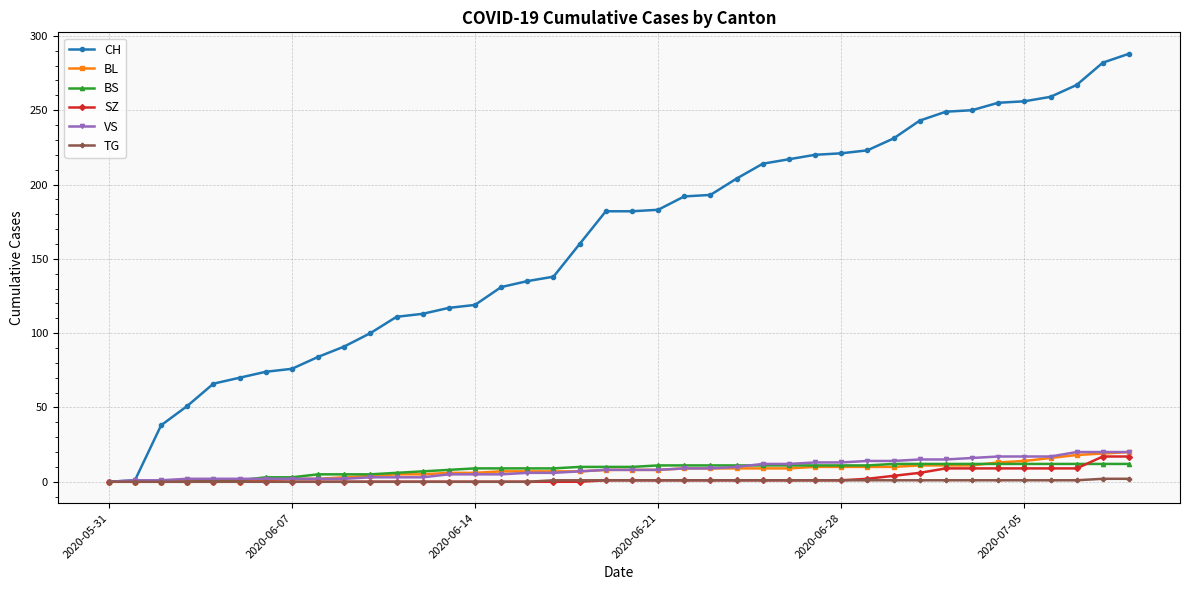

How many data points does each series have?

40